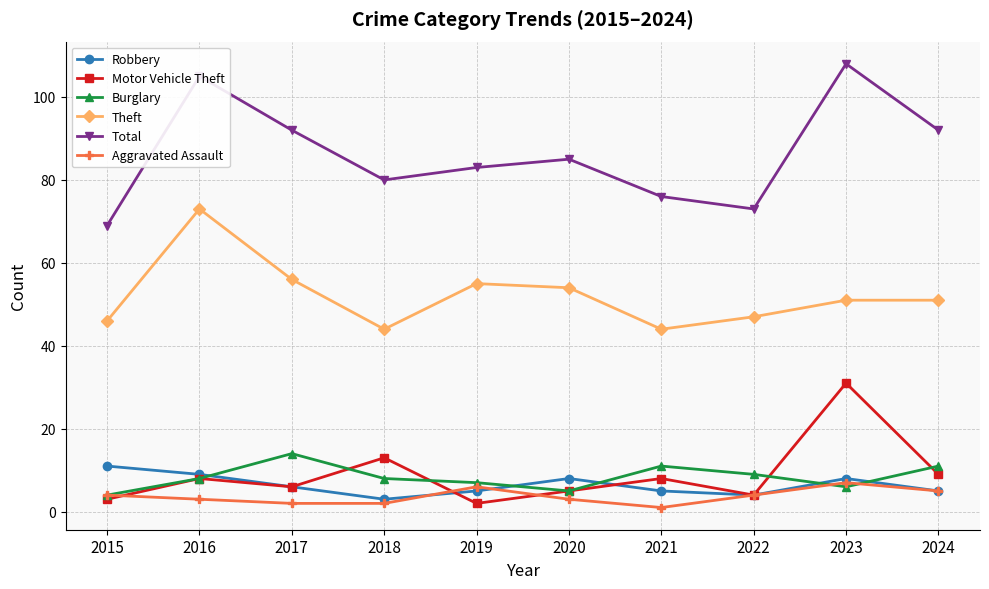

Which series has the largest total across all categories?

Total